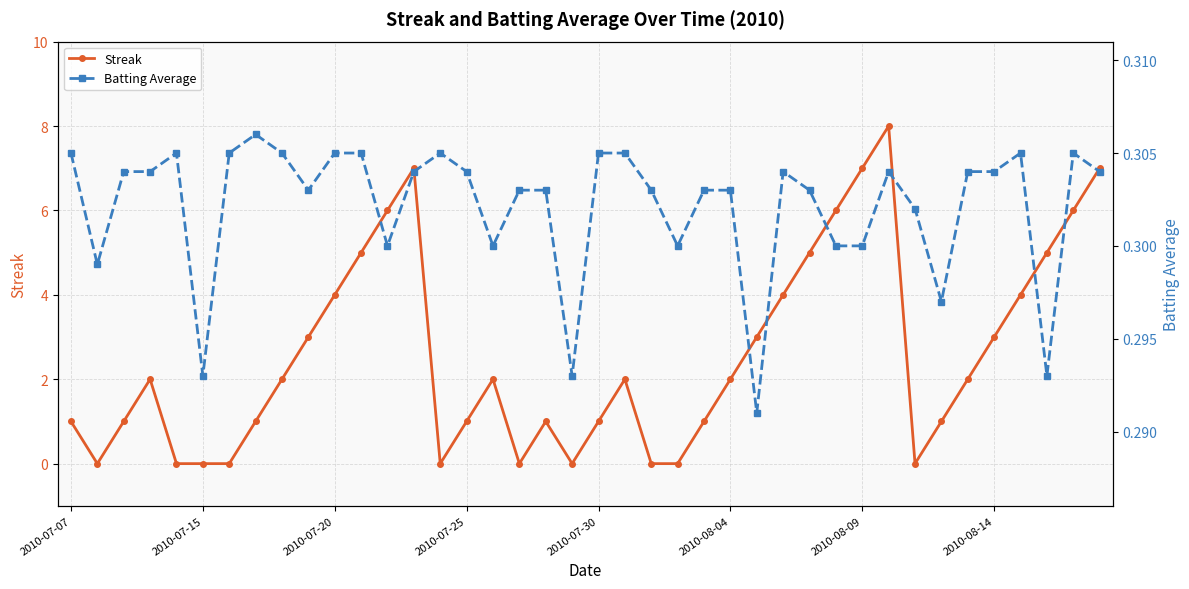

What is the difference between the maximum and minimum values in the Streak series?

8